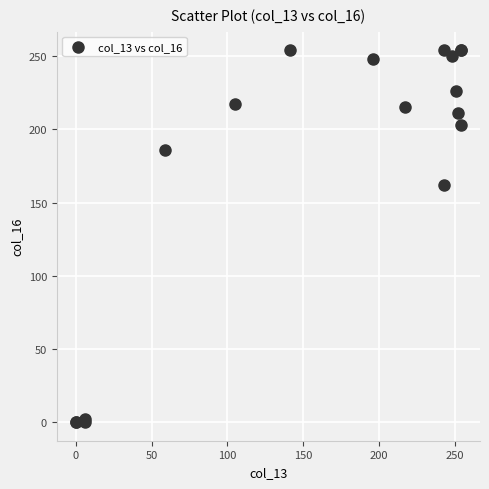

What Y value in the scatter plot is closest to 127?

162